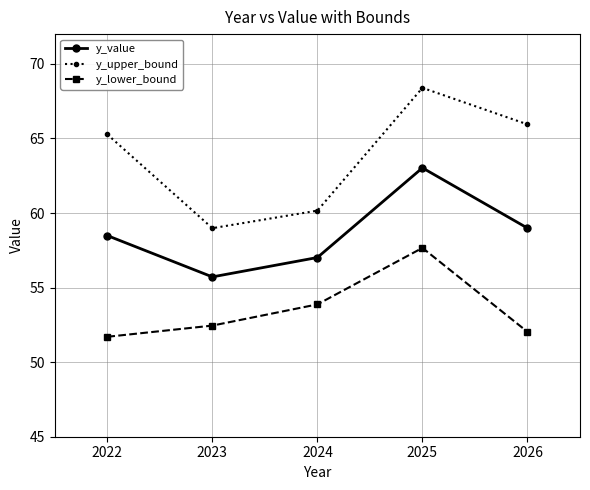

True or false: y_value and y_lower_bound intersect in this chart.

False